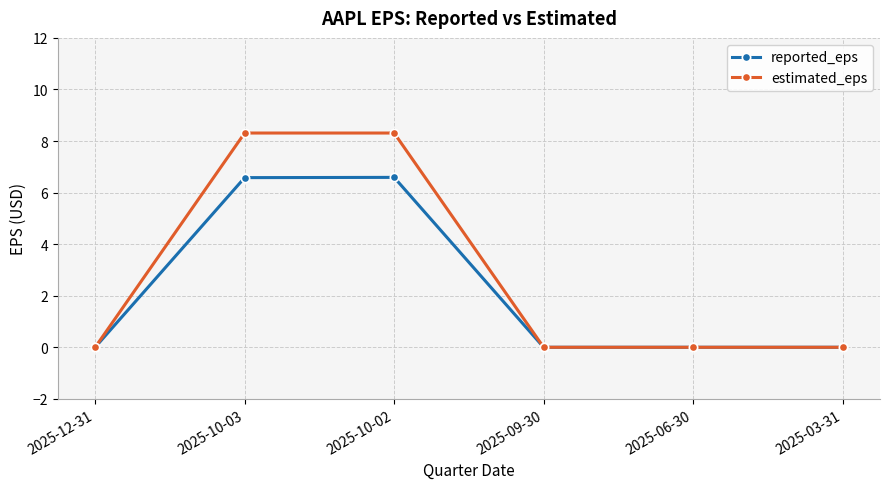

What is the label of the 5th point from the right?

2025-10-03